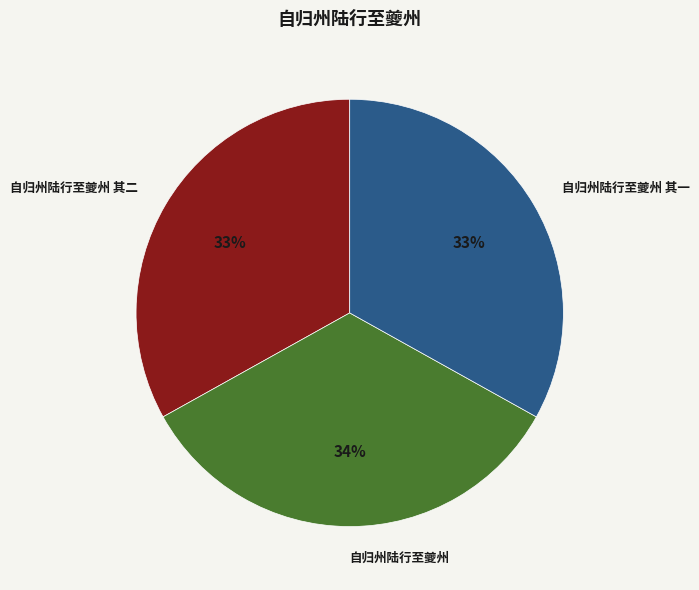

To the nearest percent, what is the difference between the 自归州陆行至夔州 and 自归州陆行至夔州 其一 slice percentages?

1%